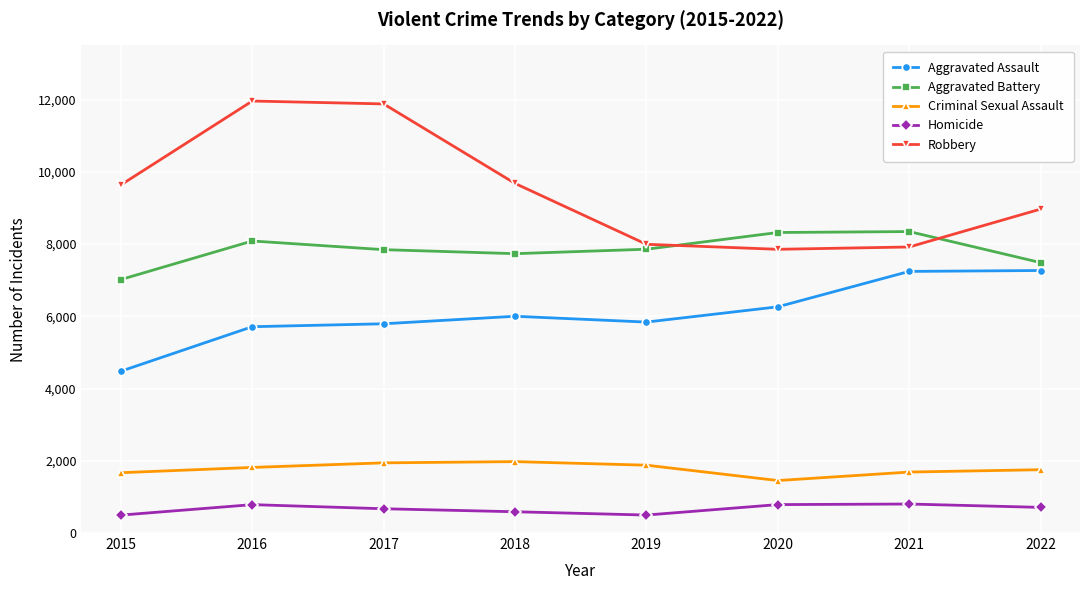

True or false: Aggravated Assault has a value of 6263 at 2020.

True